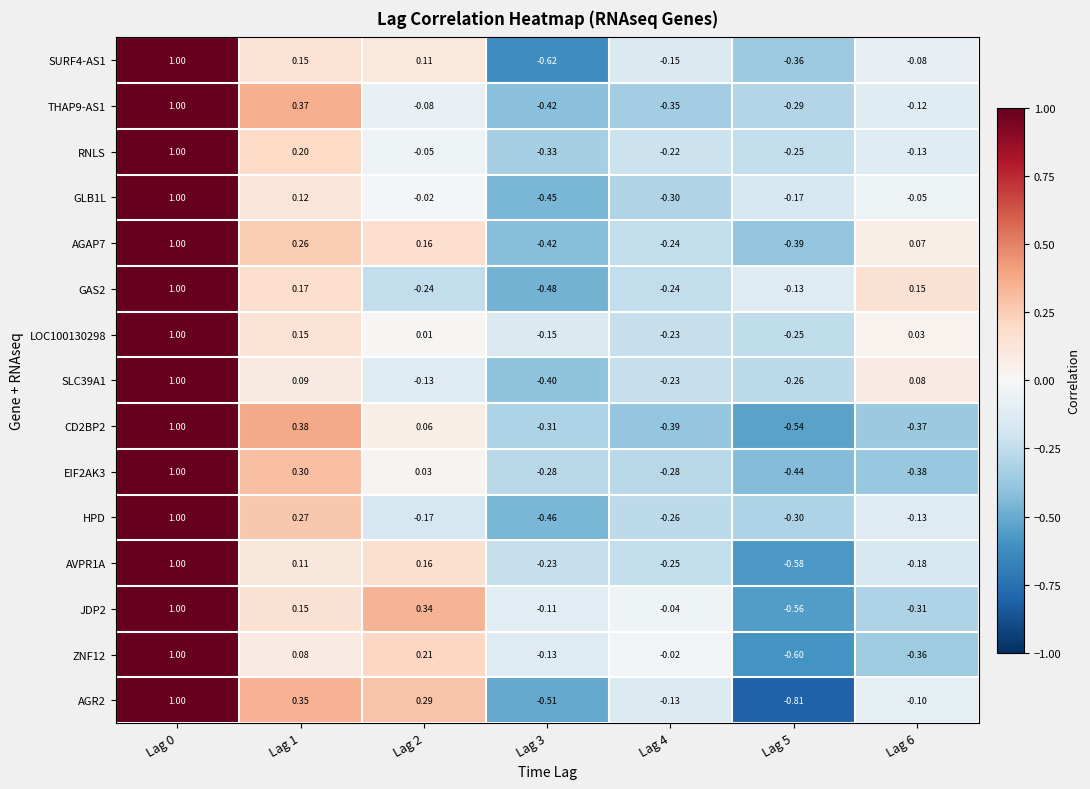

Reading left to right, list all the values displayed in this chart.

SURF4-AS1: Lag 0=1.0	Lag 1=0.1	Lag 2=0.1	Lag 3=-0.6	Lag 4=-0.1	Lag 5=-0.4	Lag 6=-0.1
THAP9-AS1: Lag 0=1.0	Lag 1=0.4	Lag 2=-0.1	Lag 3=-0.4	Lag 4=-0.3	Lag 5=-0.3	Lag 6=-0.1
RNLS: Lag 0=1.0	Lag 1=0.2	Lag 2=-0.1	Lag 3=-0.3	Lag 4=-0.2	Lag 5=-0.2	Lag 6=-0.1
GLB1L: Lag 0=1.0	Lag 1=0.1	Lag 2=-0.0	Lag 3=-0.5	Lag 4=-0.3	Lag 5=-0.2	Lag 6=-0.1
AGAP7: Lag 0=1.0	Lag 1=0.3	Lag 2=0.2	Lag 3=-0.4	Lag 4=-0.2	Lag 5=-0.4	Lag 6=0.1
GAS2: Lag 0=1.0	Lag 1=0.2	Lag 2=-0.2	Lag 3=-0.5	Lag 4=-0.2	Lag 5=-0.1	Lag 6=0.1
LOC100130298: Lag 0=1.0	Lag 1=0.1	Lag 2=0.0	Lag 3=-0.1	Lag 4=-0.2	Lag 5=-0.2	Lag 6=0.0
SLC39A1: Lag 0=1.0	Lag 1=0.1	Lag 2=-0.1	Lag 3=-0.4	Lag 4=-0.2	Lag 5=-0.3	Lag 6=0.1
CD2BP2: Lag 0=1.0	Lag 1=0.4	Lag 2=0.1	Lag 3=-0.3	Lag 4=-0.4	Lag 5=-0.5	Lag 6=-0.4
EIF2AK3: Lag 0=1.0	Lag 1=0.3	Lag 2=0.0	Lag 3=-0.3	Lag 4=-0.3	Lag 5=-0.4	Lag 6=-0.4
HPD: Lag 0=1.0	Lag 1=0.3	Lag 2=-0.2	Lag 3=-0.5	Lag 4=-0.3	Lag 5=-0.3	Lag 6=-0.1
AVPR1A: Lag 0=1.0	Lag 1=0.1	Lag 2=0.2	Lag 3=-0.2	Lag 4=-0.2	Lag 5=-0.6	Lag 6=-0.2
JDP2: Lag 0=1.0	Lag 1=0.1	Lag 2=0.3	Lag 3=-0.1	Lag 4=-0.0	Lag 5=-0.6	Lag 6=-0.3
ZNF12: Lag 0=1.0	Lag 1=0.1	Lag 2=0.2	Lag 3=-0.1	Lag 4=-0.0	Lag 5=-0.6	Lag 6=-0.4
AGR2: Lag 0=1.0	Lag 1=0.3	Lag 2=0.3	Lag 3=-0.5	Lag 4=-0.1	Lag 5=-0.8	Lag 6=-0.1